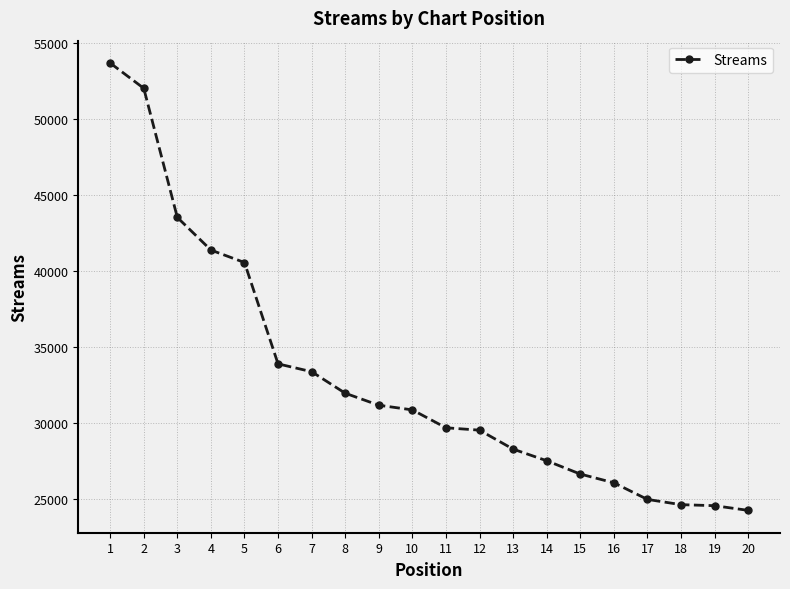

What is the change in value from 1 to 20?

-29425